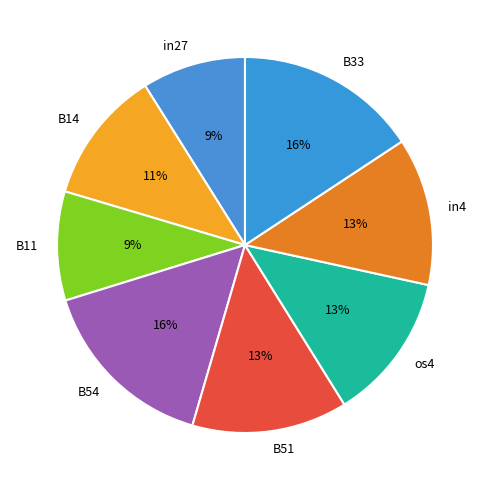

Which has a higher value, B54 or os4?

B54